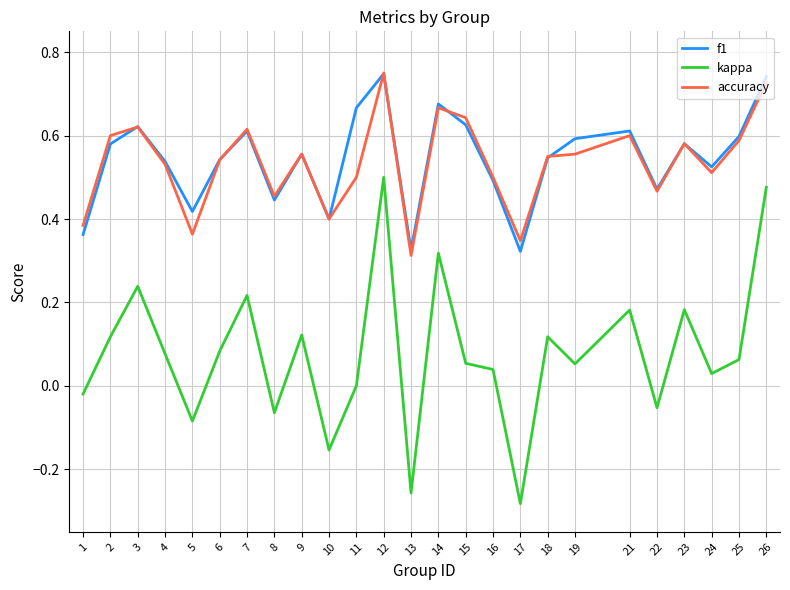

What are all the series names shown in the legend?

f1, kappa, accuracy